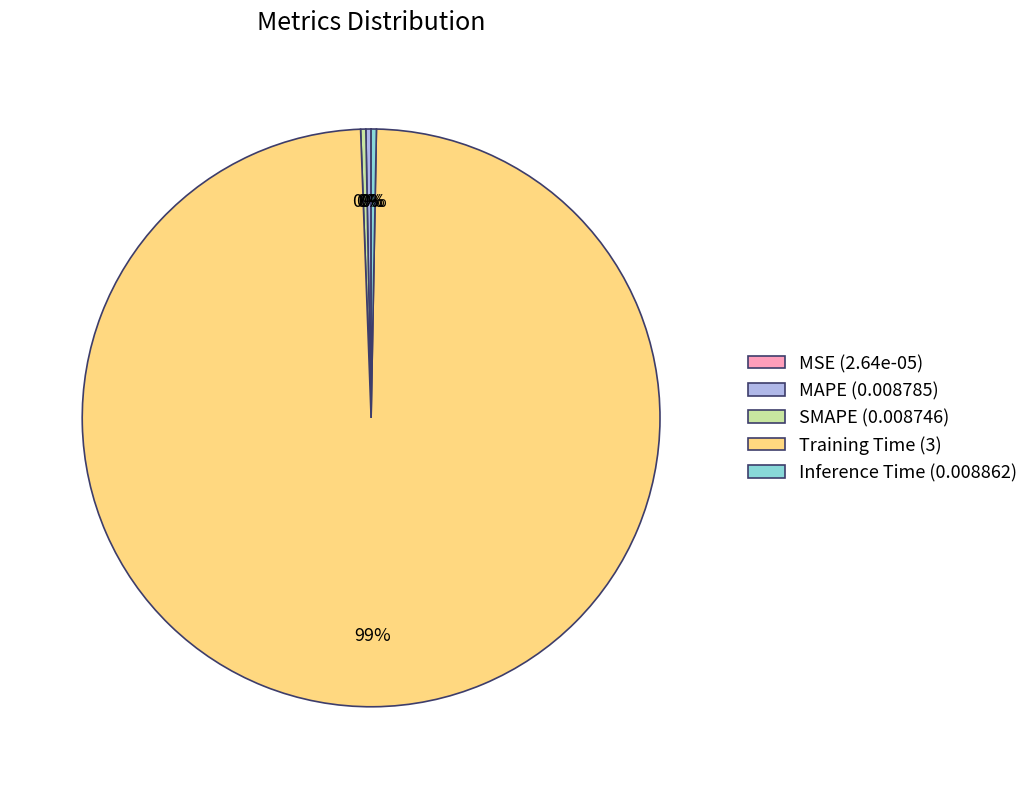

Between Inference Time (0.008862) and Training Time (3), which is larger?

Training Time (3)